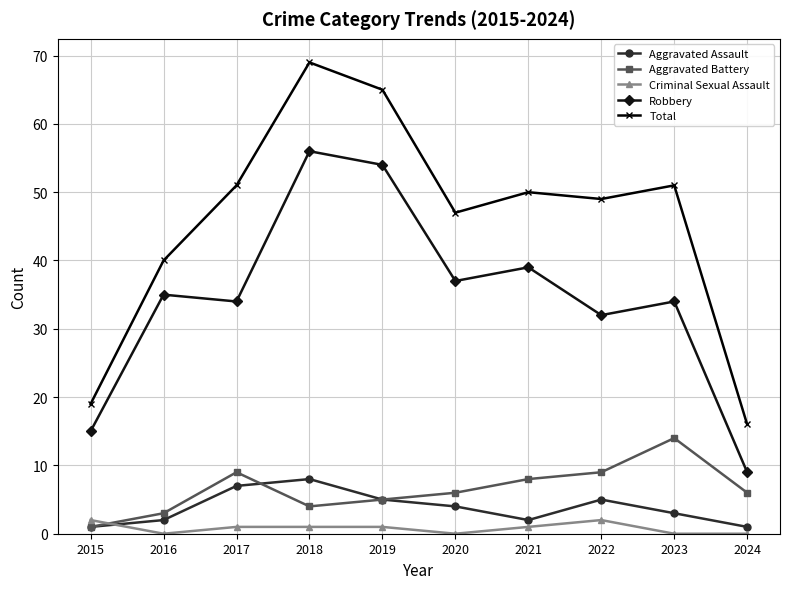

True or false: Aggravated Battery and Total cross at least once.

False